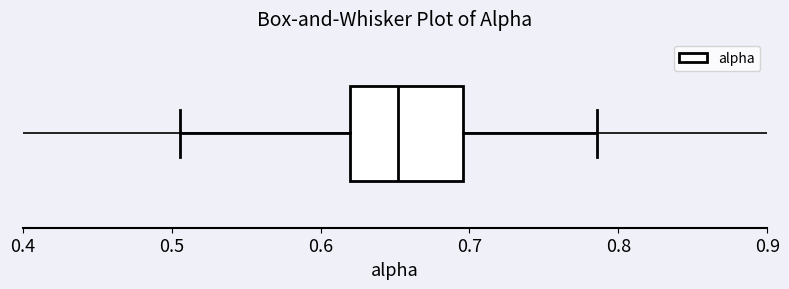

Read this box plot against the x-axis: the position of the median line, the range covered by the box, and the ends of both whiskers. The values are not printed on the chart, so give them approximately, as read against the axis.

median 0.65, box 0.62 to 0.70, whiskers 0.51 to 0.79